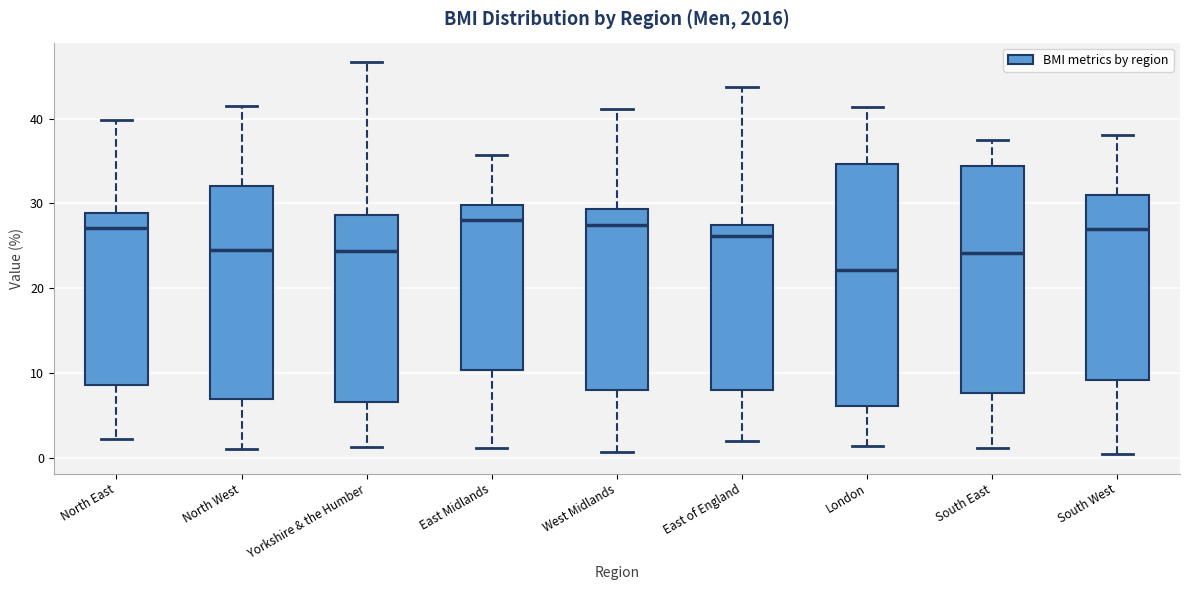

Reading left to right, read every box against the y-axis: the position of its median line, the range the box covers, and the ends of its whiskers. The values are not printed on the chart, so give them approximately, as read against the axis.

North East: median 27, box 9 to 29, whiskers 2 to 40
North West: median 24, box 7 to 32, whiskers 1 to 42
Yorkshire & the Humber: median 24, box 7 to 29, whiskers 1 to 47
East Midlands: median 28, box 10 to 30, whiskers 1 to 36
West Midlands: median 27, box 8 to 29, whiskers 1 to 41
East of England: median 26, box 8 to 27, whiskers 2 to 44
London: median 22, box 6 to 35, whiskers 1 to 41
South East: median 24, box 8 to 34, whiskers 1 to 38
South West: median 27, box 9 to 31, whiskers 0 to 38